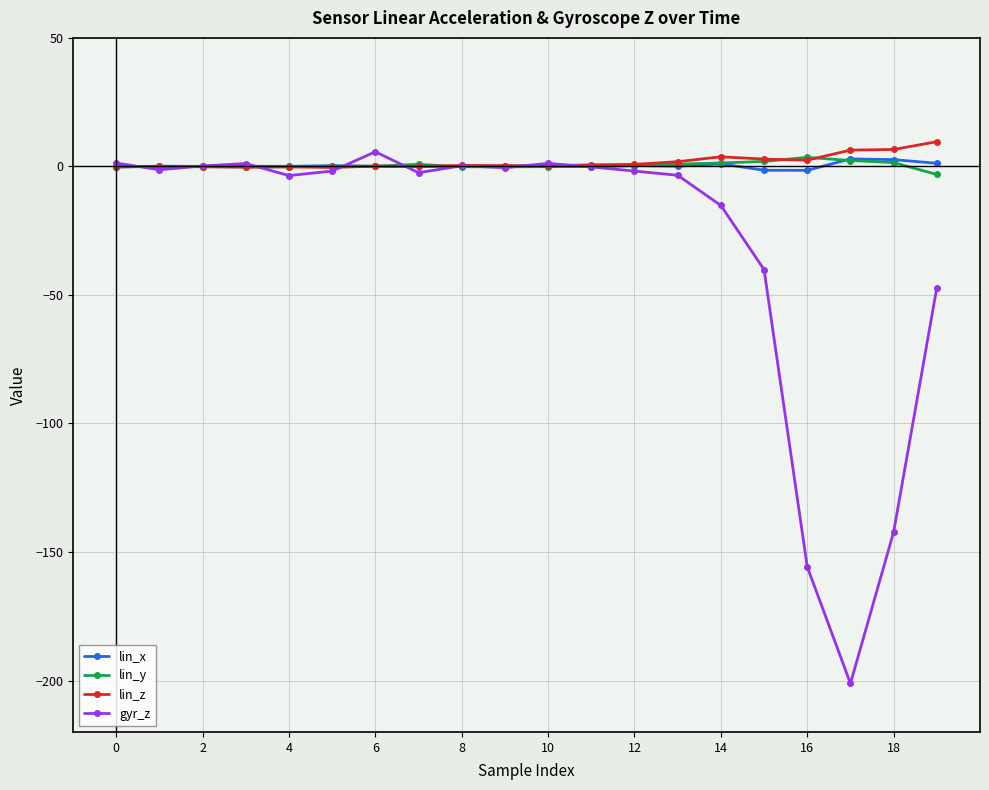

In lin_y, how many points are higher than both neighbors (excluding endpoints)?

3